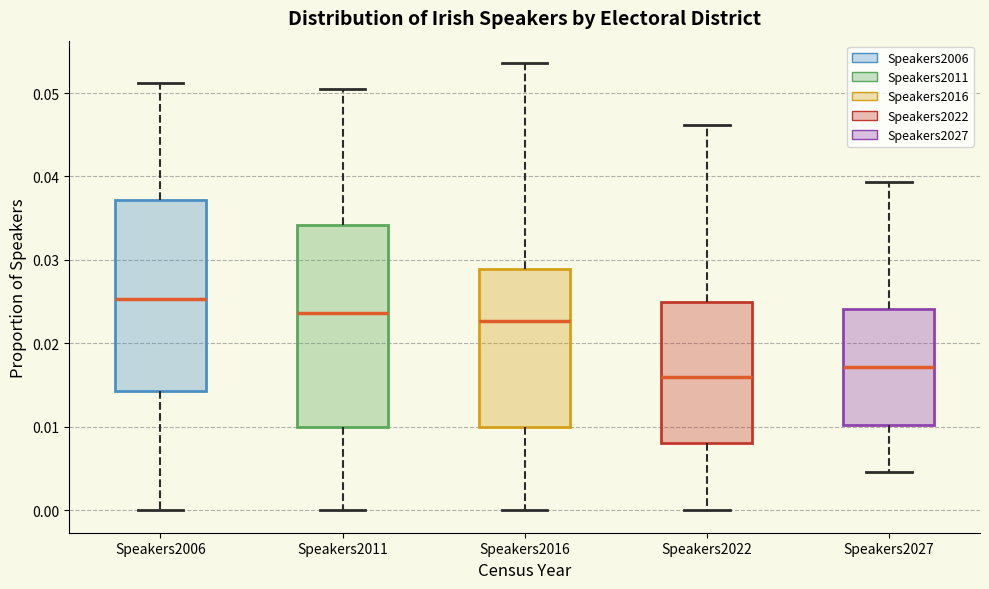

Which box's median line is the lowest?

Speakers2022